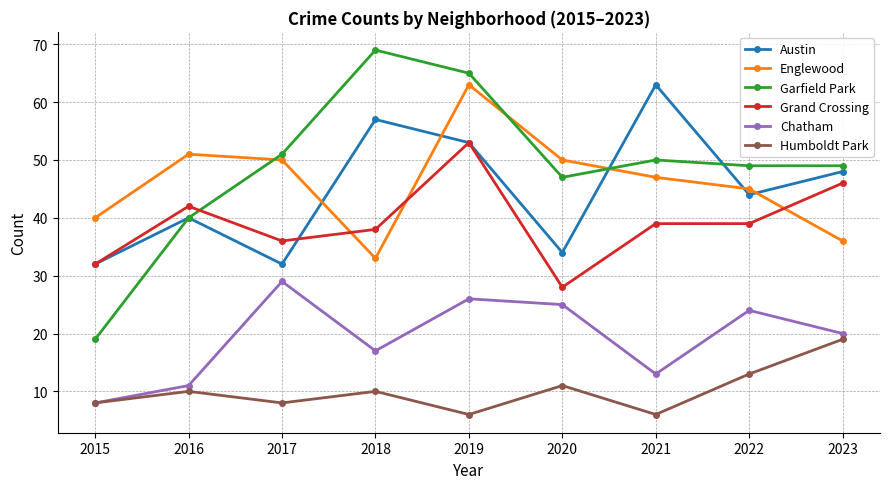

True or false: Englewood and Chatham intersect in this chart.

False